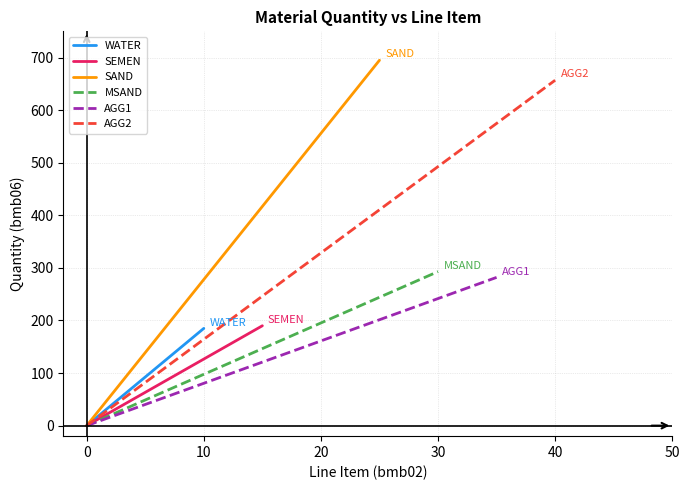

Count the number of data series in this chart.

6